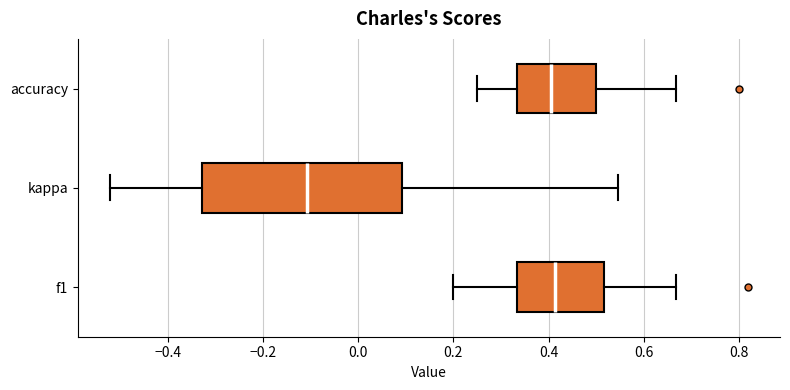

Where is the right edge of the box for kappa on the x-axis? The values are not printed on the chart, so give them approximately, as read against the axis.

0.10